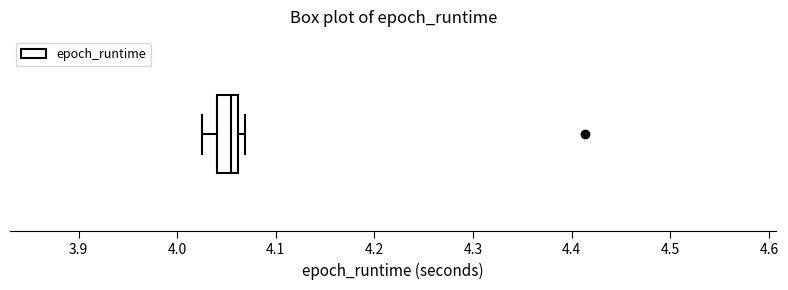

Transcribe this box plot: give where the median line is, the range the box spans, and where the two whiskers end, as read against the x-axis. The values are not printed on the chart, so give them approximately, as read against the axis.

median 4.05, box 4.04 to 4.06, whiskers 4.02 to 4.07